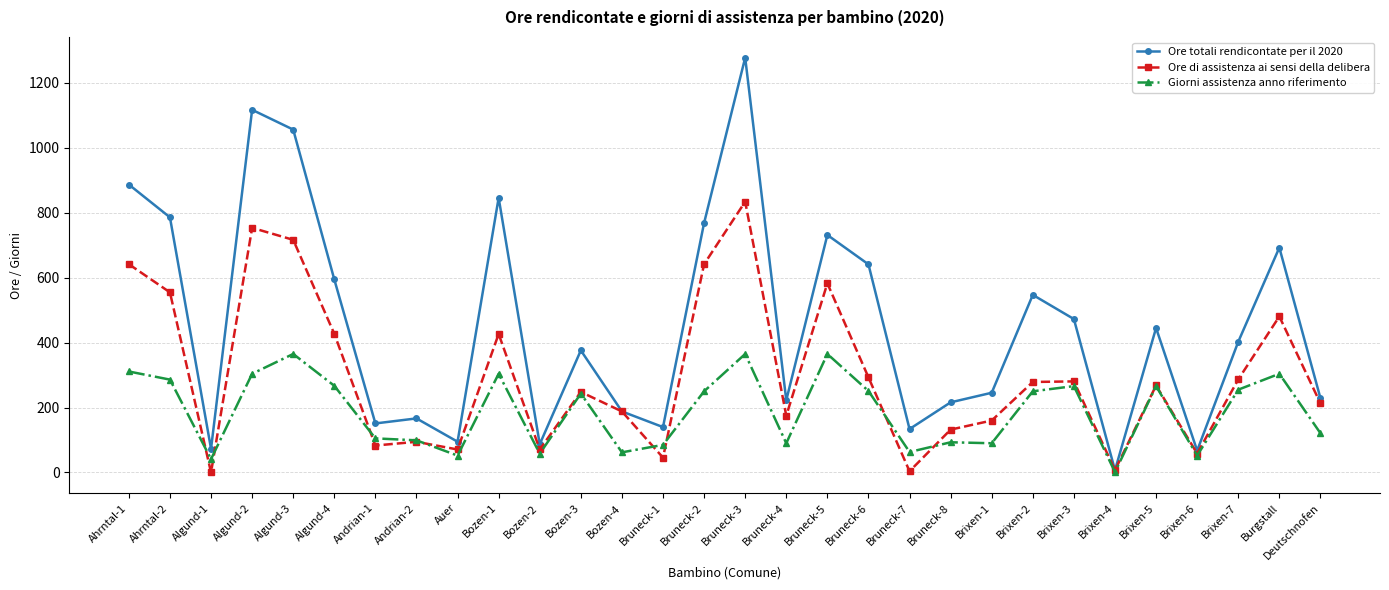

Where is the first local maximum for Ore di assistenza ai sensi della delibera?

Algund-2